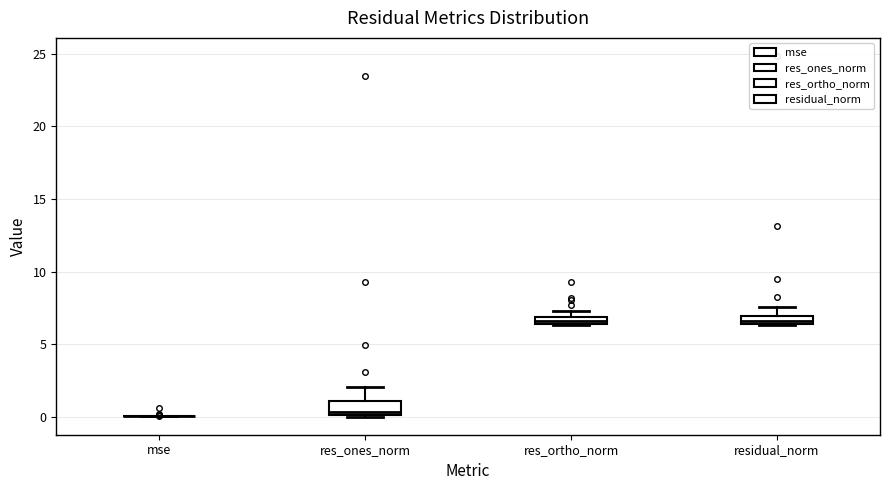

Where is the lower edge of the box for res_ones_norm on the y-axis? The values are not printed on the chart, so give them approximately, as read against the axis.

0.0